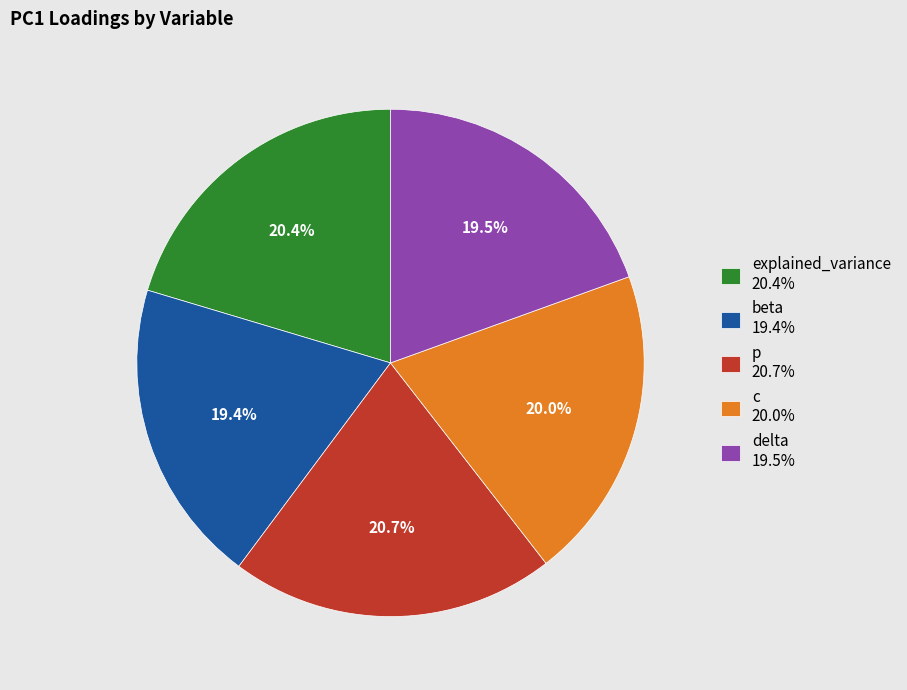

What is the total percentage of explained_variance 20.4% and delta 19.5%?

39.9%